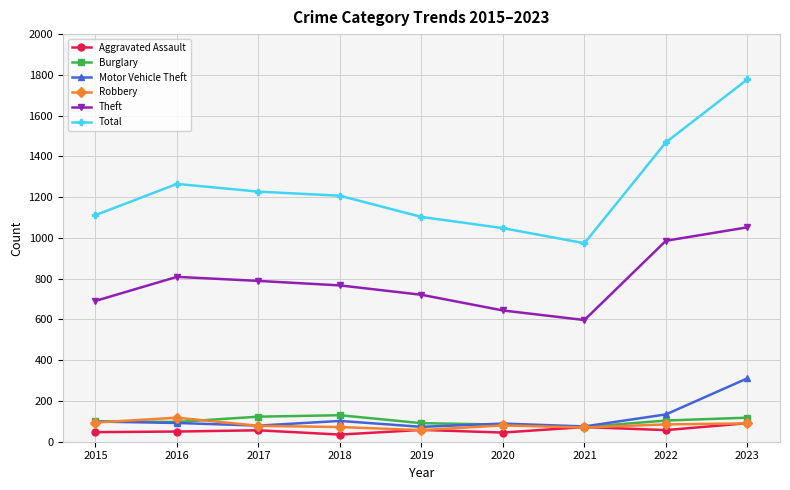

What is the sum of all Motor Vehicle Theft values?

1054